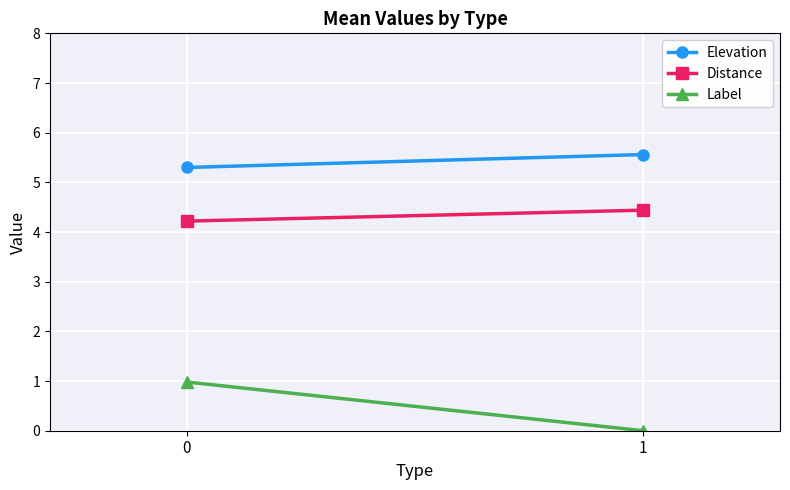

Reading right to left, what are all the values shown in this chart?

Elevation: 5.6	5.3
Distance: 4.4	4.2
Label: 0.0	1.0